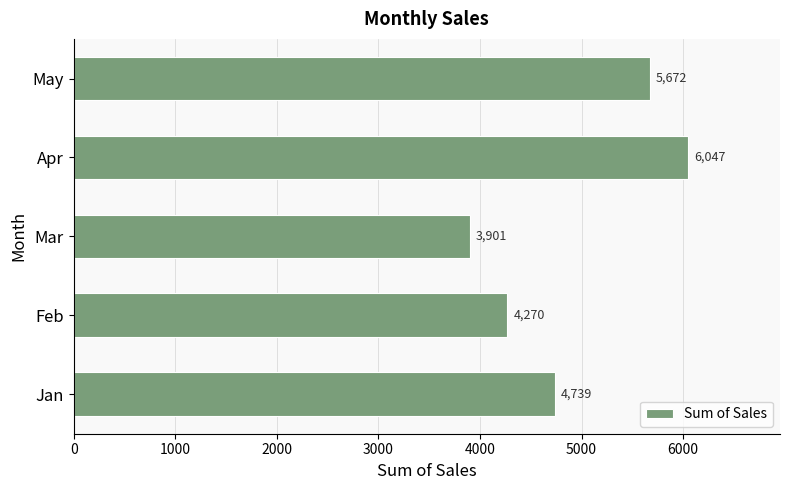

The value at Feb is 4269.6. True or false?

True